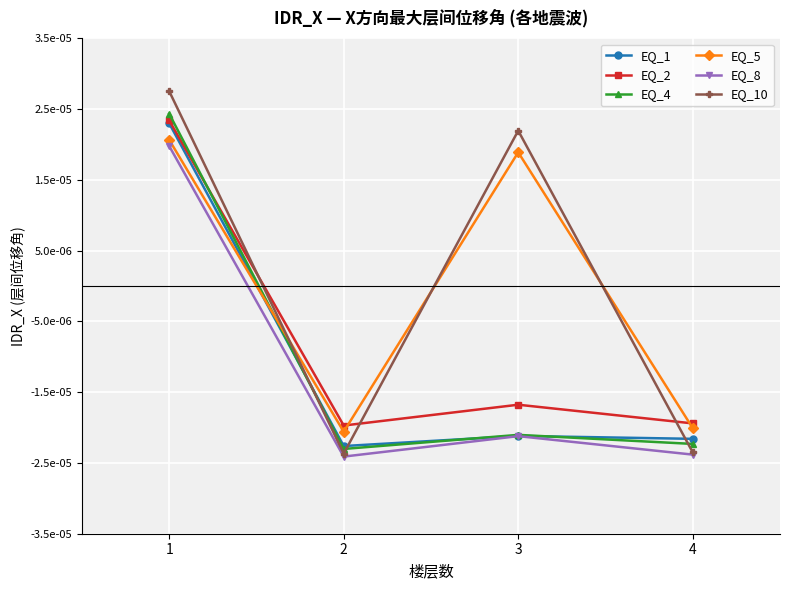

Which series has the widest spread of values?

EQ_10